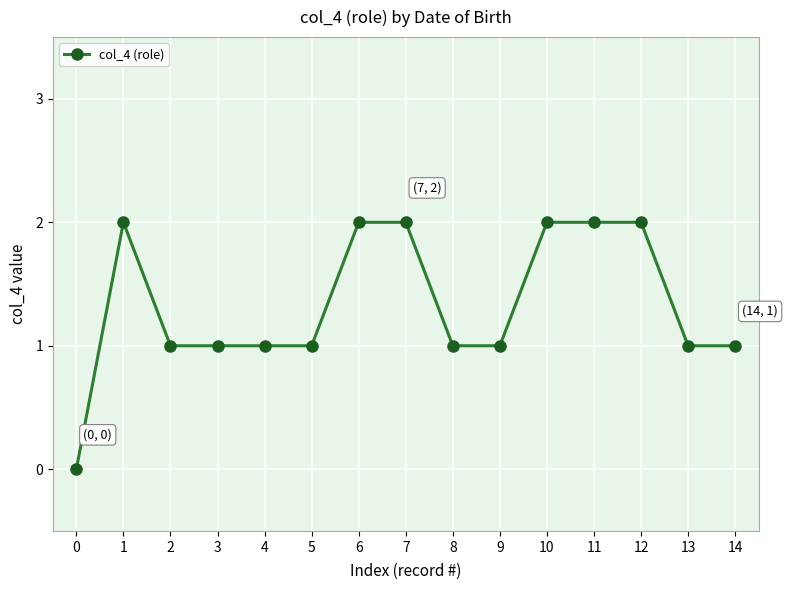

The chart shows a value of 3 at 10. True or false?

False